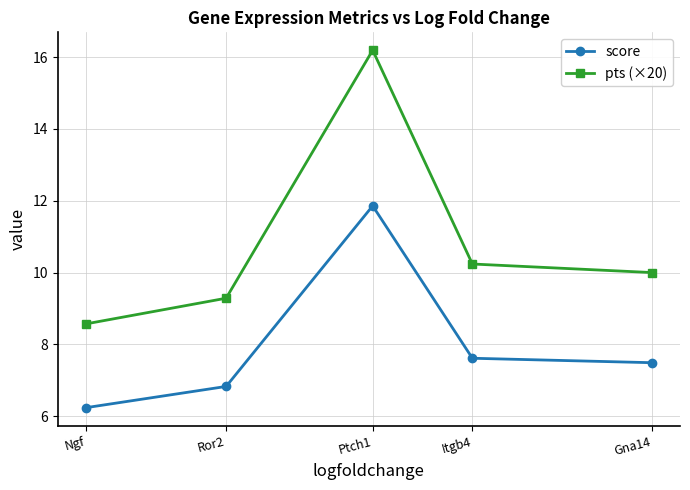

Reading right to left, transcribe all the data shown in this chart.

score: Gna14=7.5	Itgb4=7.6	Ptch1=11.9	Ror2=6.8	Ngf=6.2
pts (×20): Gna14=10.0	Itgb4=10.2	Ptch1=16.2	Ror2=9.3	Ngf=8.6